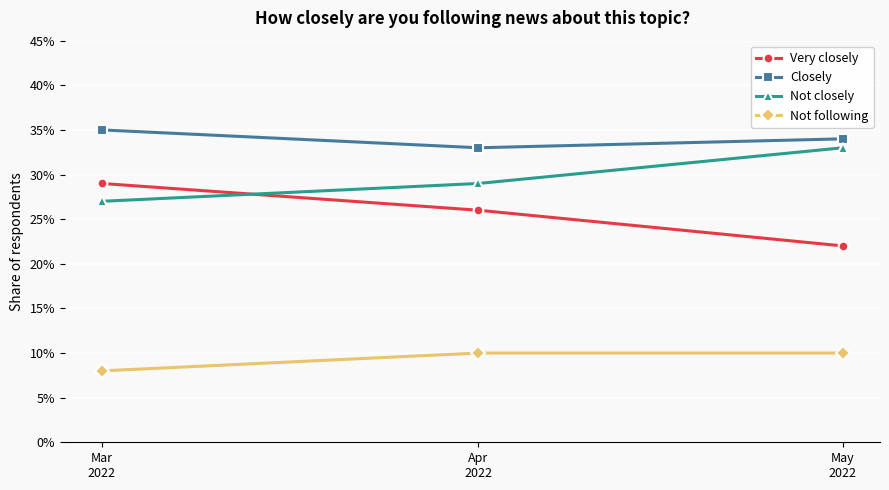

Does the chart have visible grid lines?

Yes